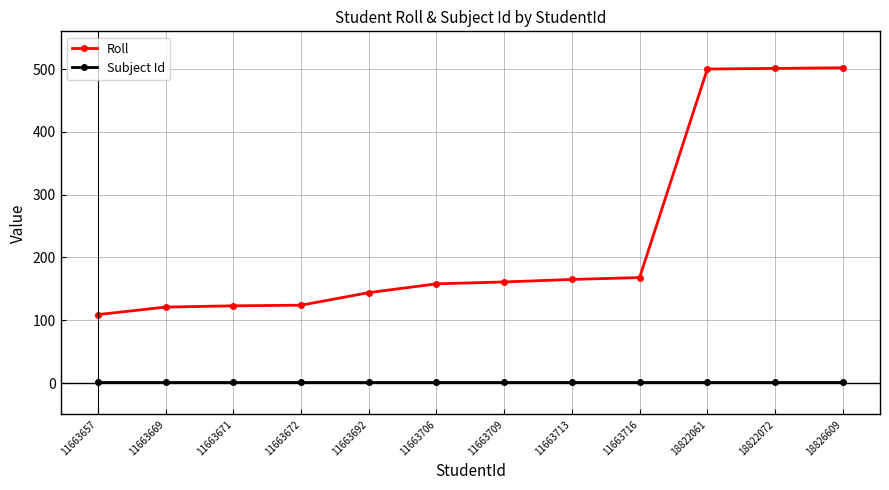

True or false: Roll and Subject Id cross at least once.

False